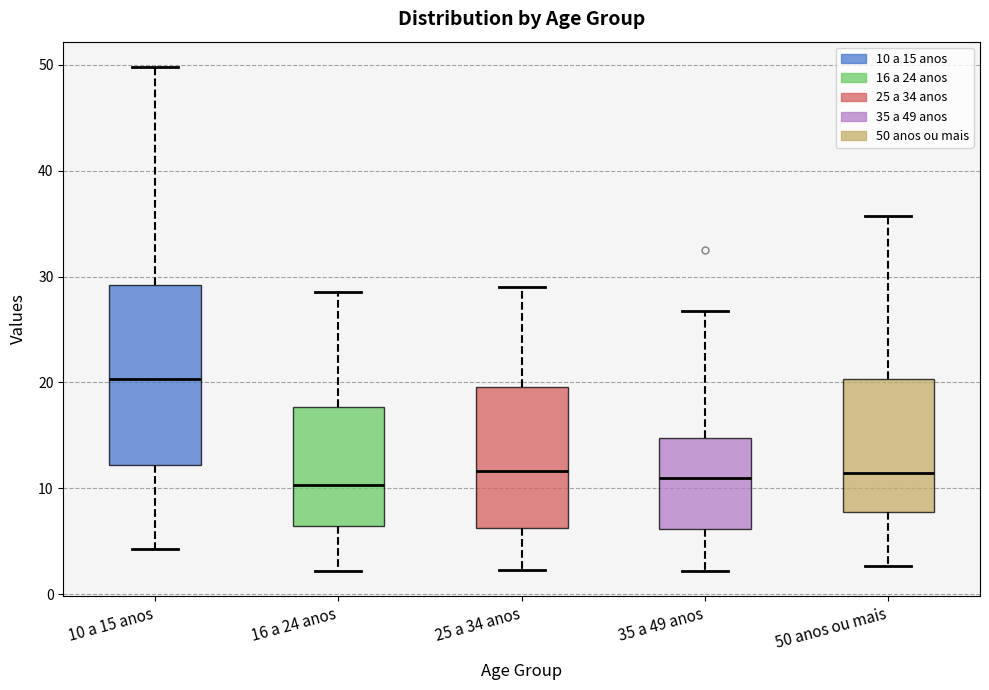

Which box's median line is the highest?

10 a 15 anos